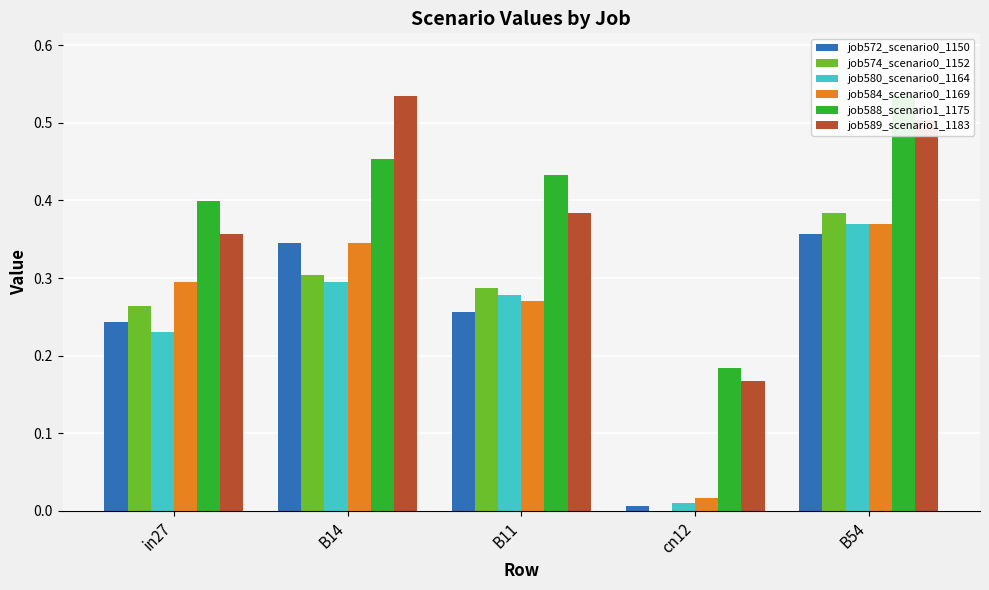

Reading left to right, list all the values displayed in this chart.

job572_scenario0_1150: in27=0.2	B14=0.3	B11=0.3	cn12=0.0	B54=0.4
job574_scenario0_1152: in27=0.3	B14=0.3	B11=0.3	cn12=0.0	B54=0.4
job580_scenario0_1164: in27=0.2	B14=0.3	B11=0.3	cn12=0.0	B54=0.4
job584_scenario0_1169: in27=0.3	B14=0.3	B11=0.3	cn12=0.0	B54=0.4
job588_scenario1_1175: in27=0.4	B14=0.5	B11=0.4	cn12=0.2	B54=0.5
job589_scenario1_1183: in27=0.4	B14=0.5	B11=0.4	cn12=0.2	B54=0.5